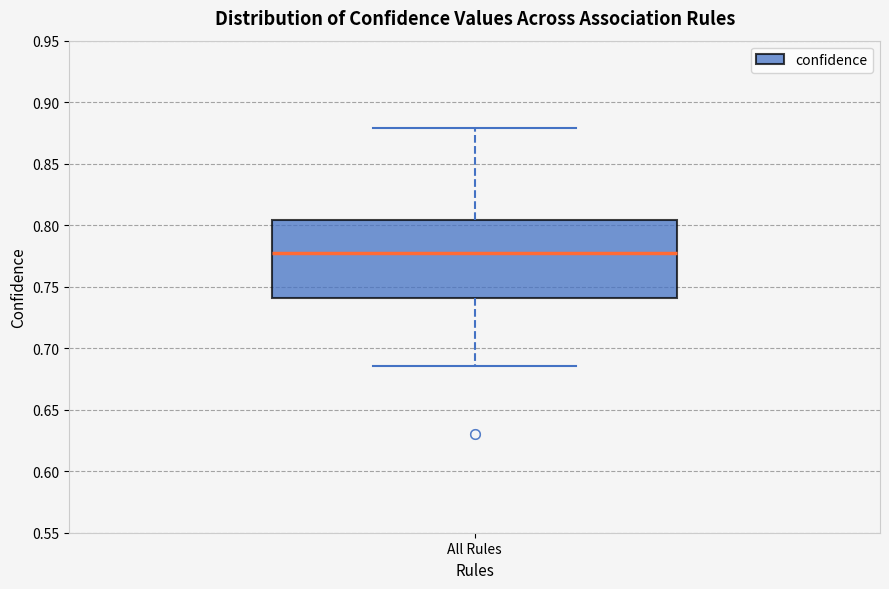

Read this box plot against the y-axis: the position of the median line, the range covered by the box, and the ends of both whiskers. The values are not printed on the chart, so give them approximately, as read against the axis.

median 0.780, box 0.740 to 0.805, whiskers 0.685 to 0.880